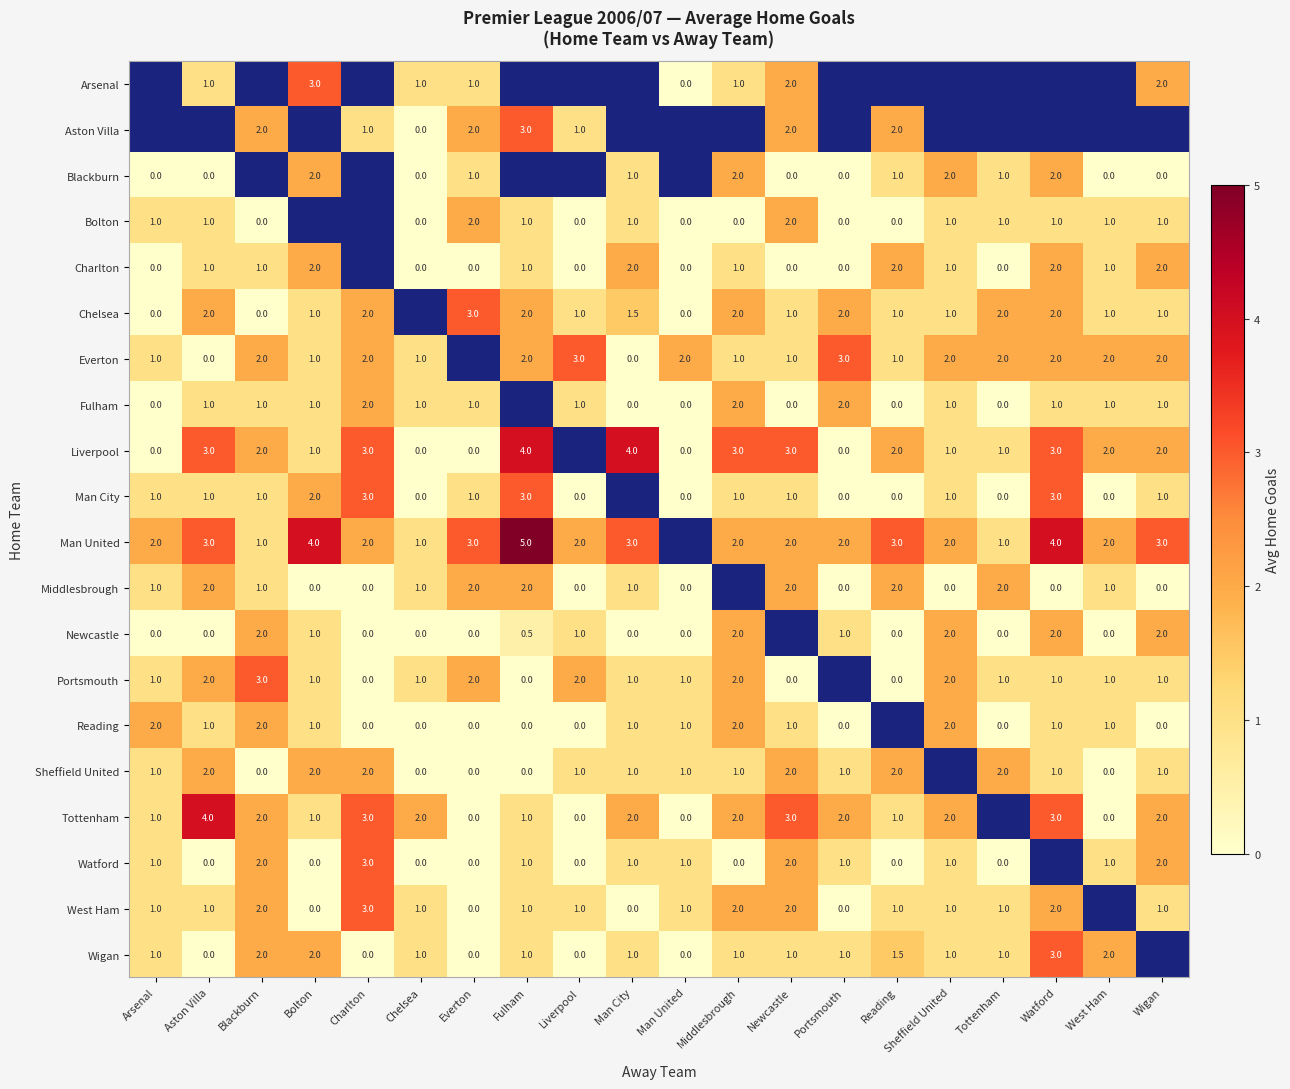

What is the difference between the Middlesbrough values at Watford and Newcastle?

2.0